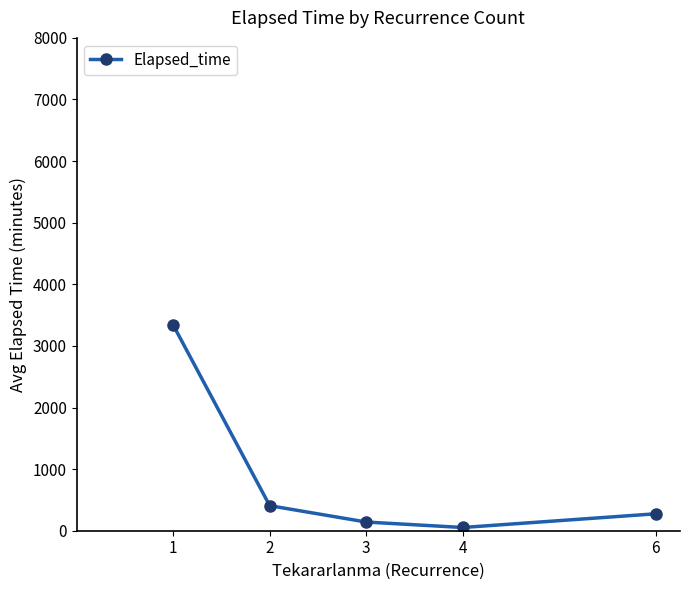

Reading right to left, extract all data points from this chart.

6=275.0	4=52.5	3=141.0	2=406.7	1=3340.1